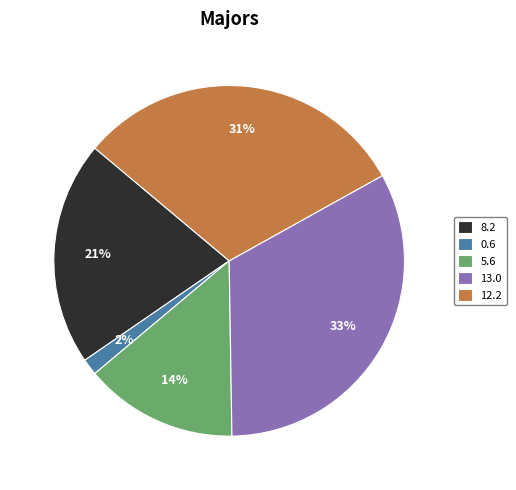

Does 8.2 account for over 50% of the chart?

No